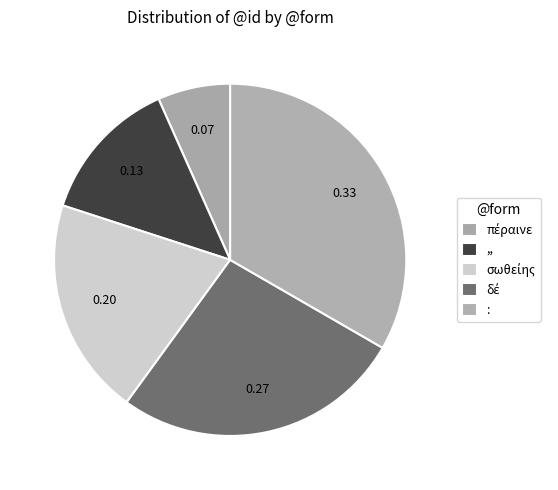

How many slices are in this pie chart?

5